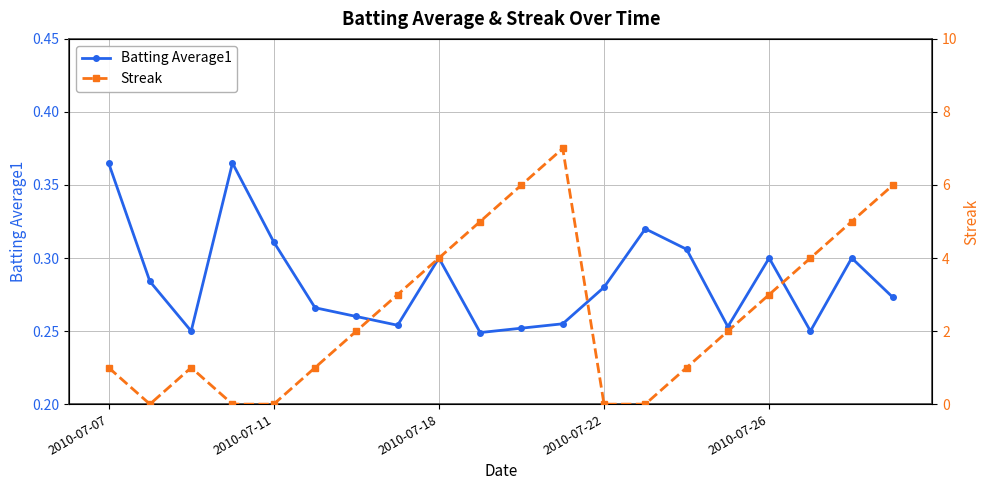

How many Batting Average1 values are between 0 and 1?

20